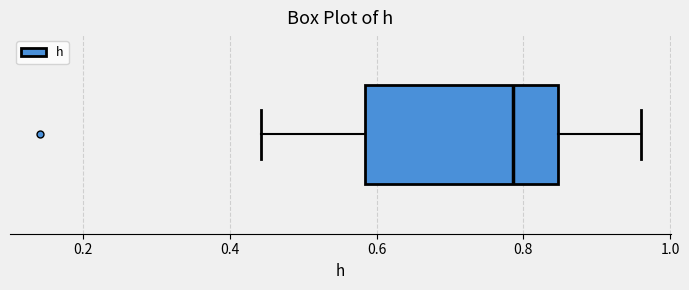

Transcribe this box plot: give where the median line is, the range the box spans, and where the two whiskers end, as read against the x-axis. The values are not printed on the chart, so give them approximately, as read against the axis.

median 0.78, box 0.58 to 0.84, whiskers 0.44 to 0.96